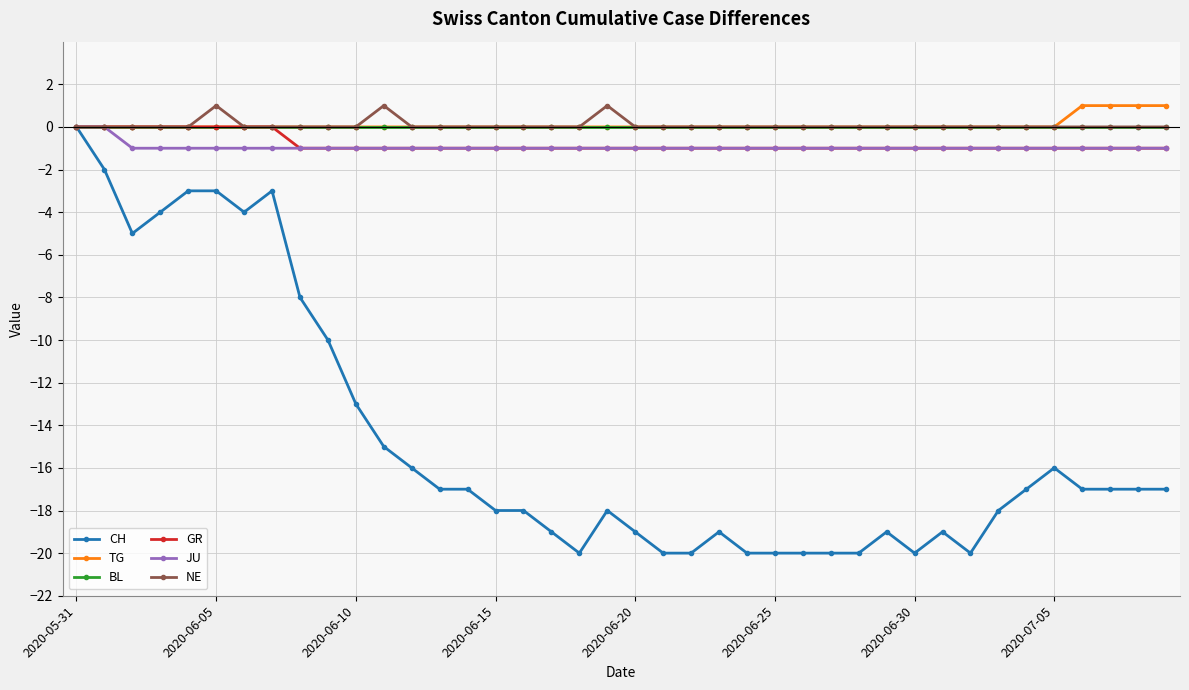

What is the value of the JU point at the 26th from the left?

-1